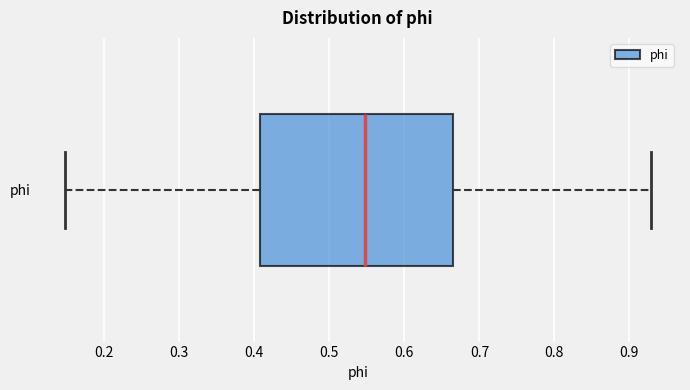

Where does the left whisker of the box for phi end on the x-axis? The values are not printed on the chart, so give them approximately, as read against the axis.

0.15